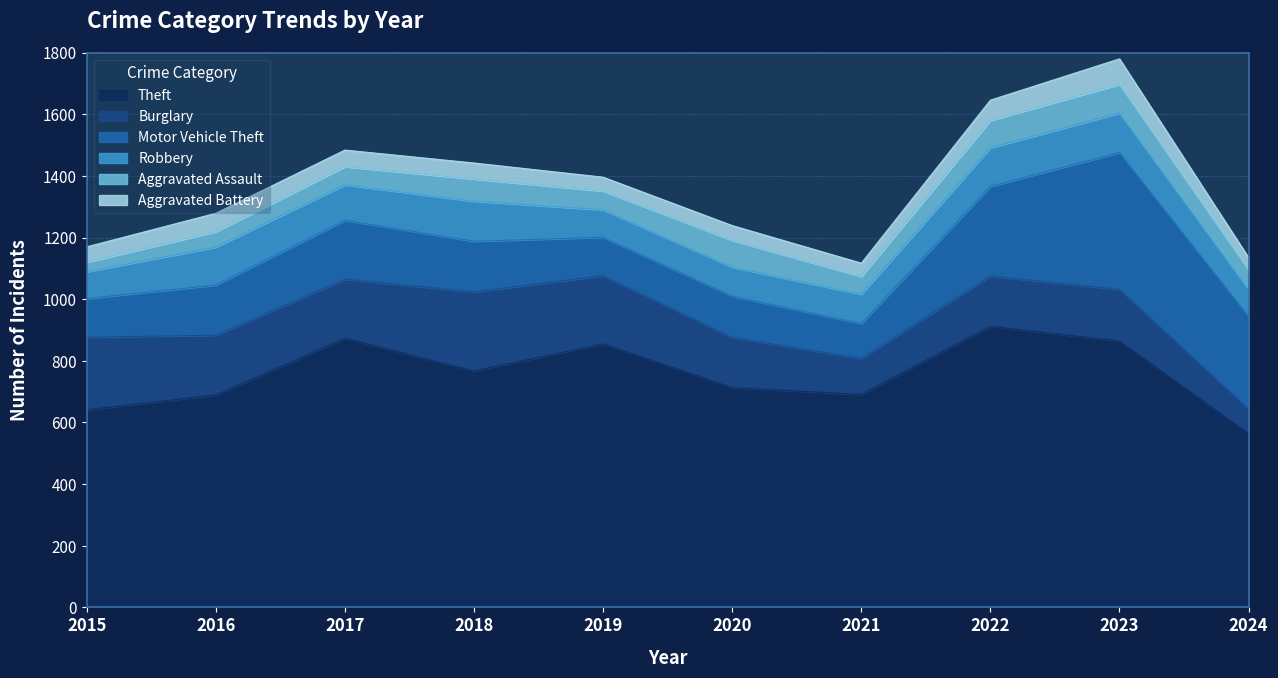

True or false: Robbery and Aggravated Battery cross at least once.

False